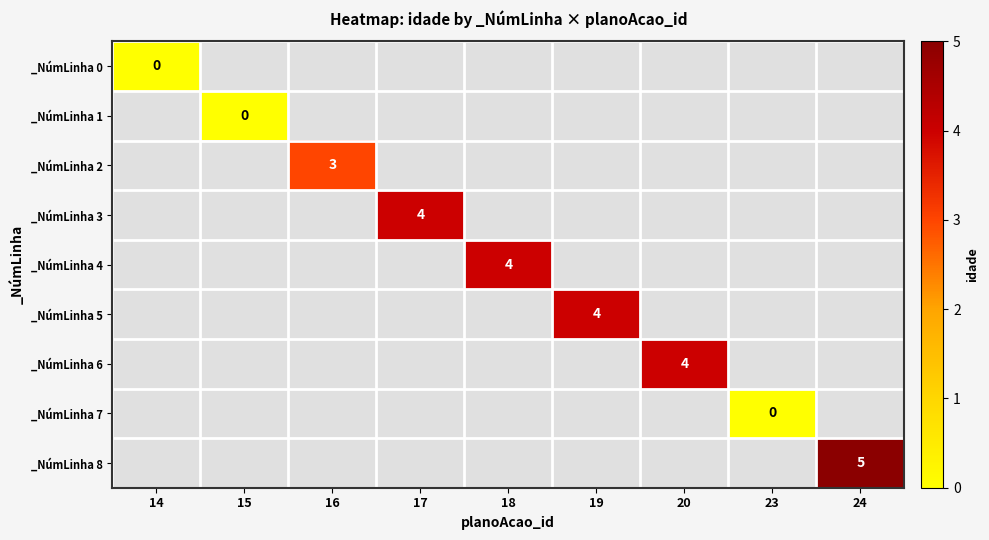

How many values in _NúmLinha 5 are below zero?

8